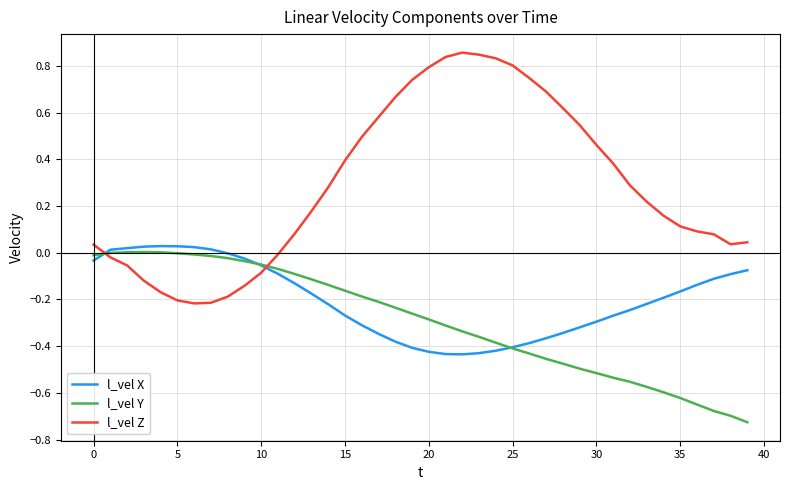

List the series in order of their overall mean, lowest first.

l_vel Y, l_vel X, l_vel Z